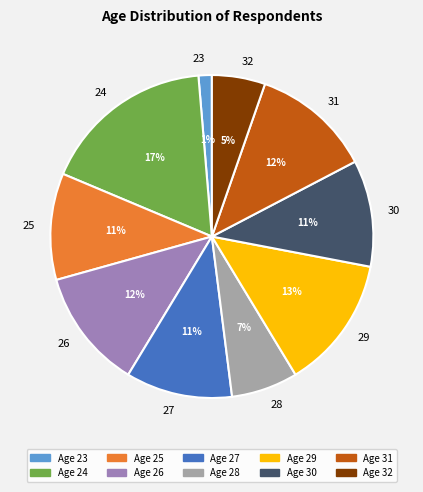

Which has a higher value, Age 27 or Age 24?

Age 24